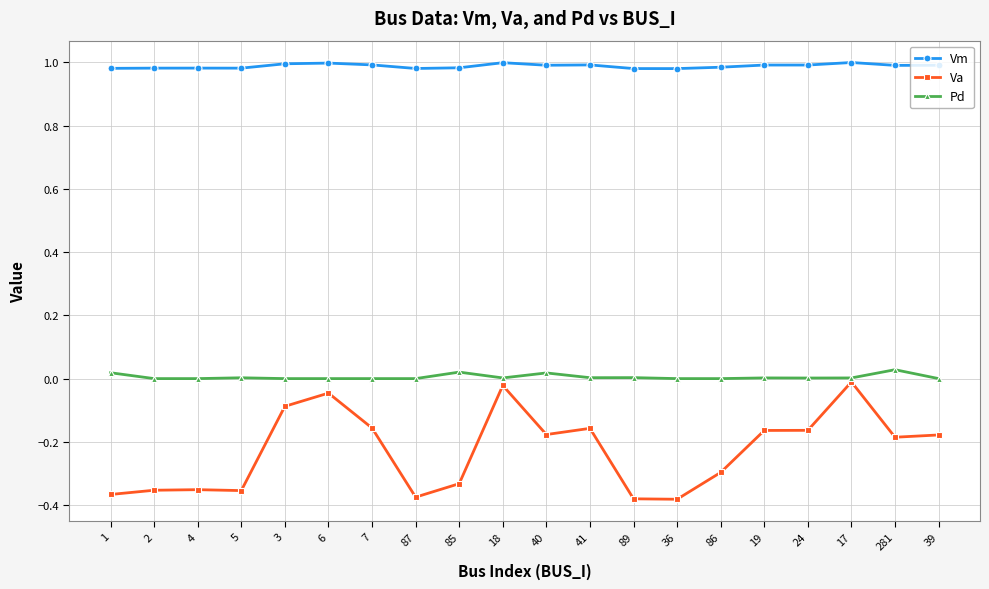

List the series in order of their overall mean, lowest first.

Va, Pd, Vm